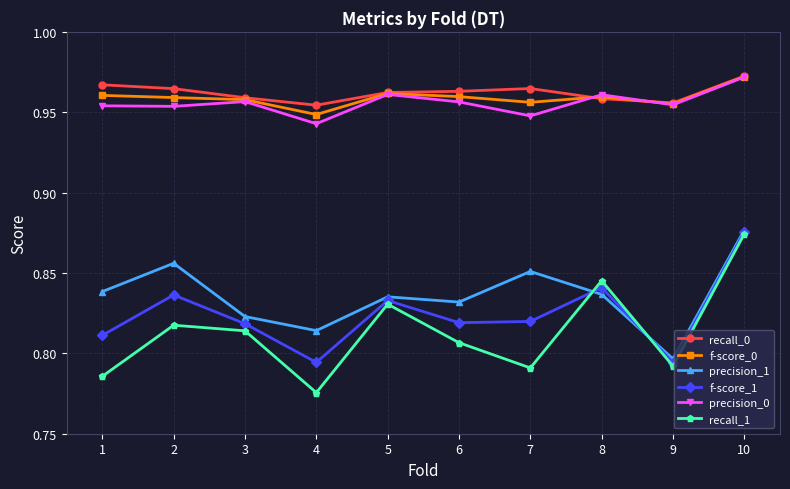

Which category has the highest value across all series?

10